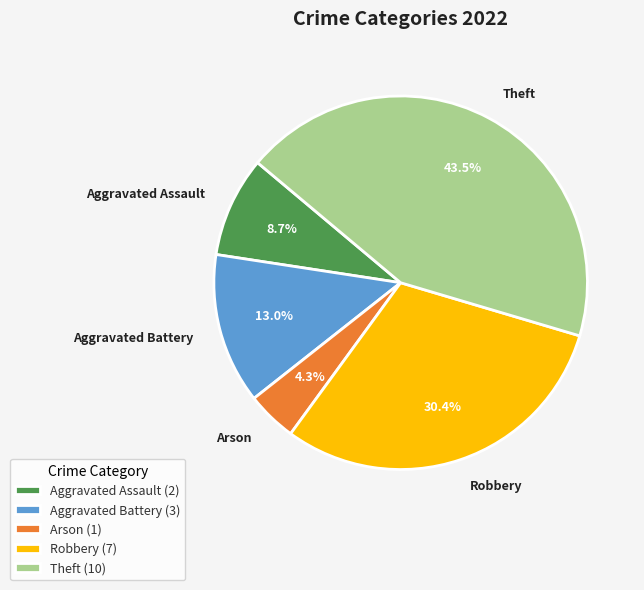

Does any single category account for the majority?

No